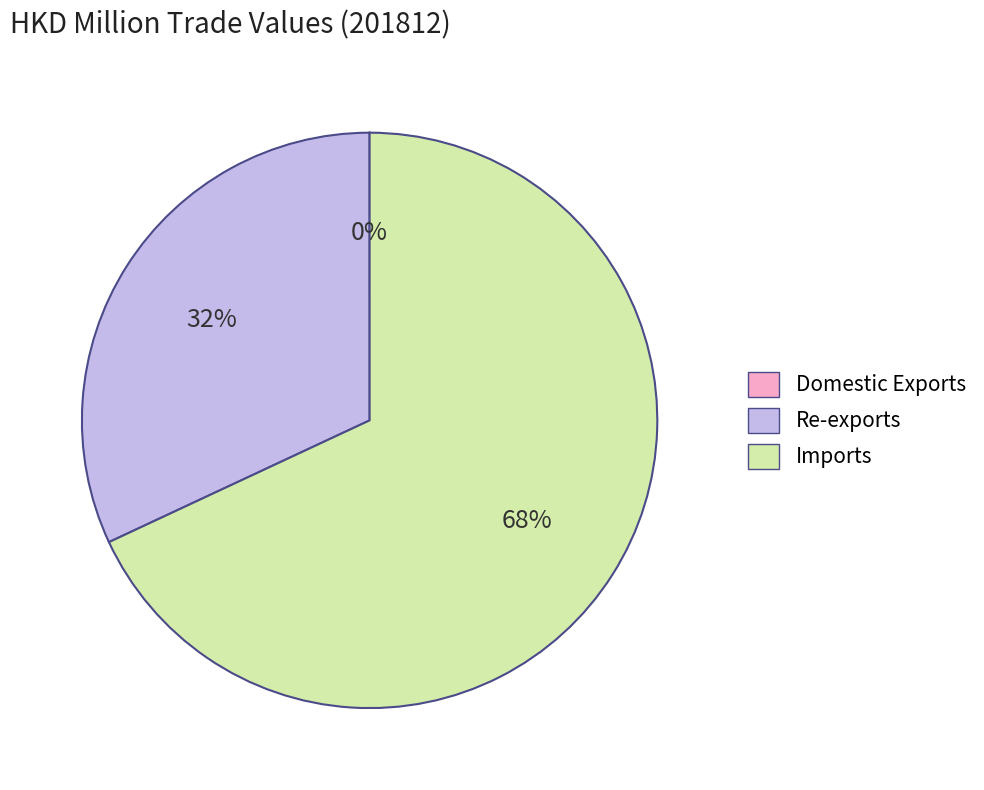

What percentage is the Re-exports slice, to the nearest percent?

32%